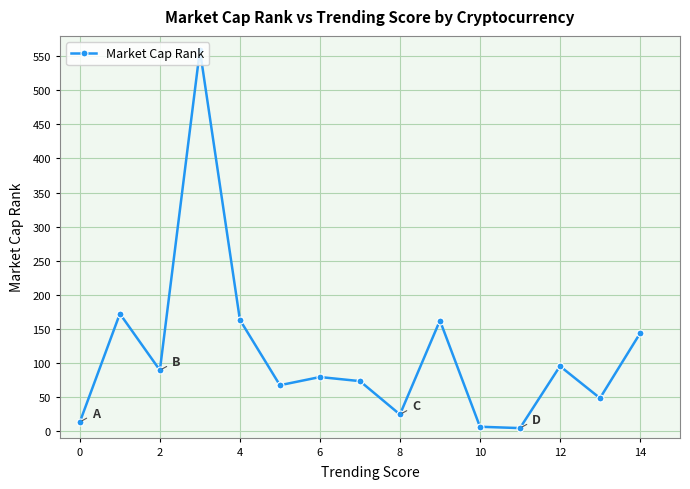

What is the sum of all values?

1697